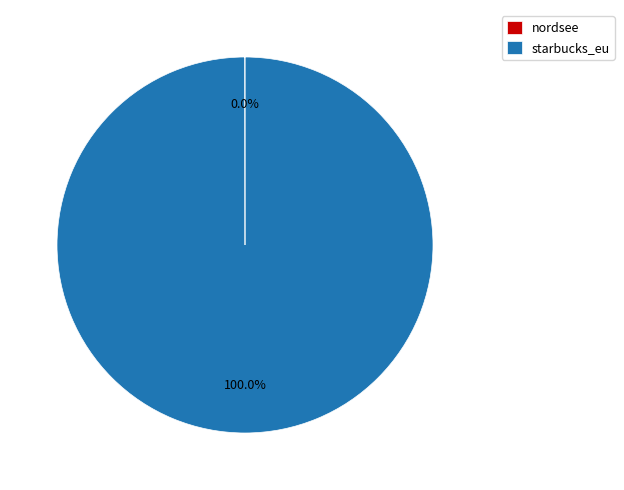

What percentage is the starbucks_eu slice, to the nearest percent?

100%